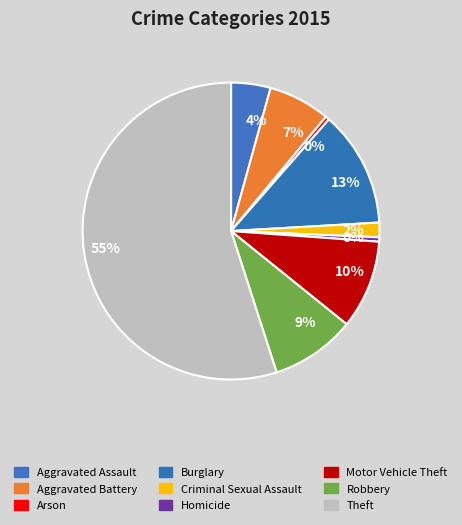

Which slice is the largest?

Theft